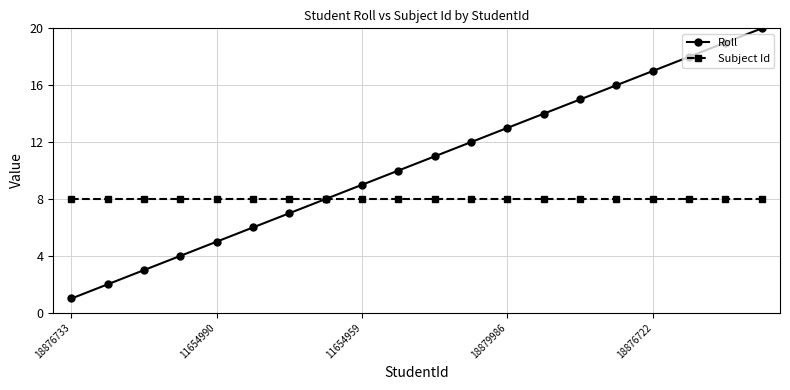

Count the number of categories in the chart.

20